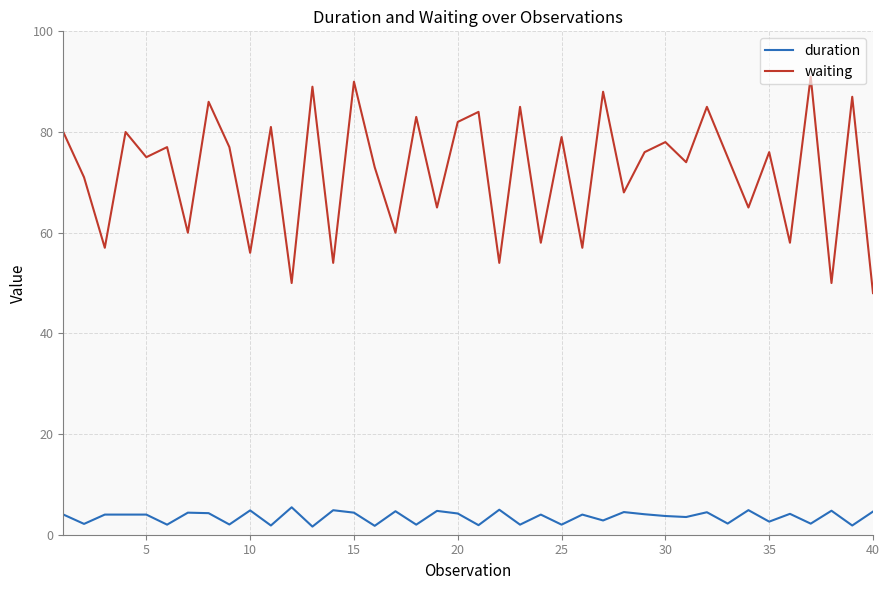

True or false: waiting and duration intersect in this chart.

False